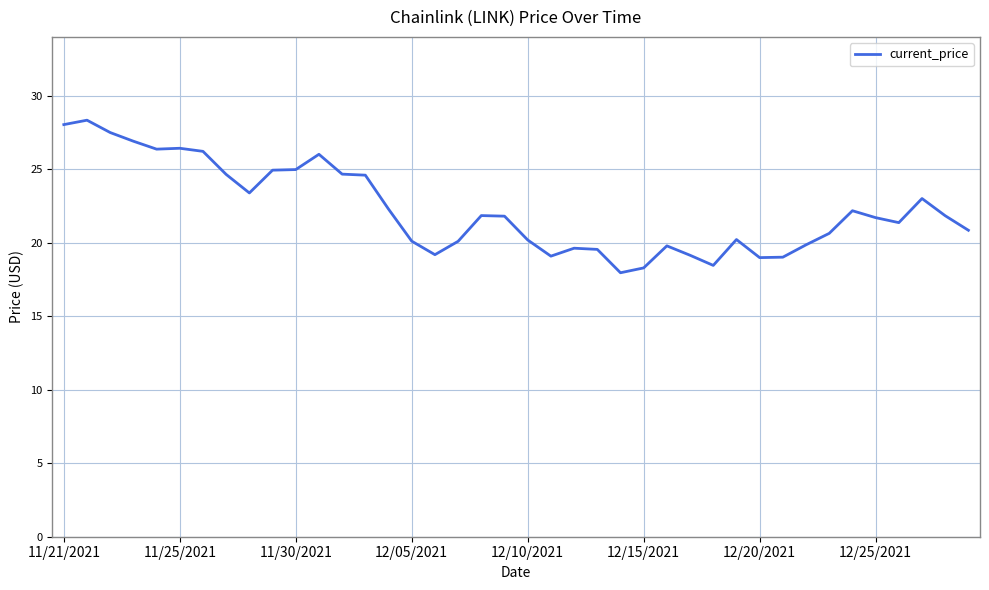

What is the smallest value displayed?

18.0